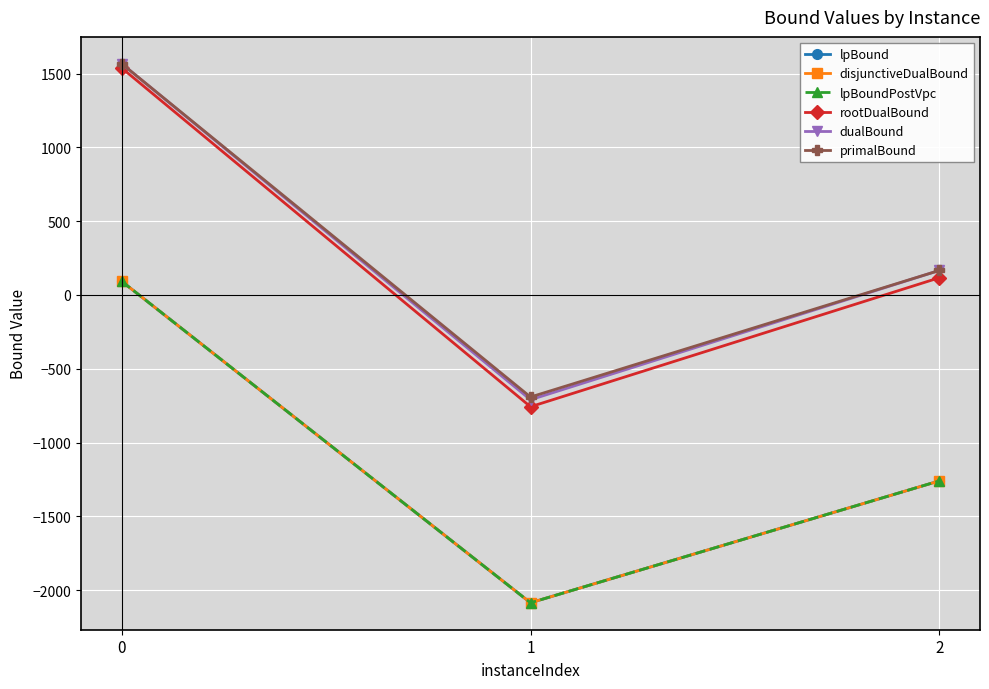

What is the difference between the rootDualBound values at 1 and 2?

873.6